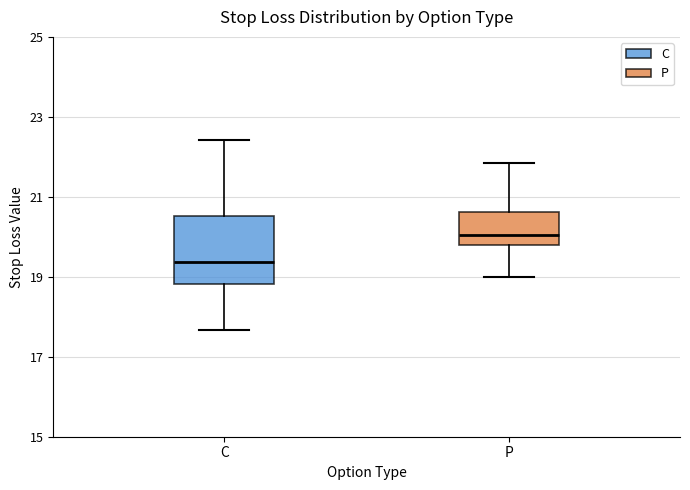

Reading left to right, transcribe this box plot: for each box, give where its median line is, the range the box spans, and where its two whiskers end, as read against the y-axis. The values are not printed on the chart, so give them approximately, as read against the axis.

C: median 19.4, box 18.8 to 20.6, whiskers 17.6 to 22.4
P: median 20.0, box 19.8 to 20.6, whiskers 19.0 to 21.8